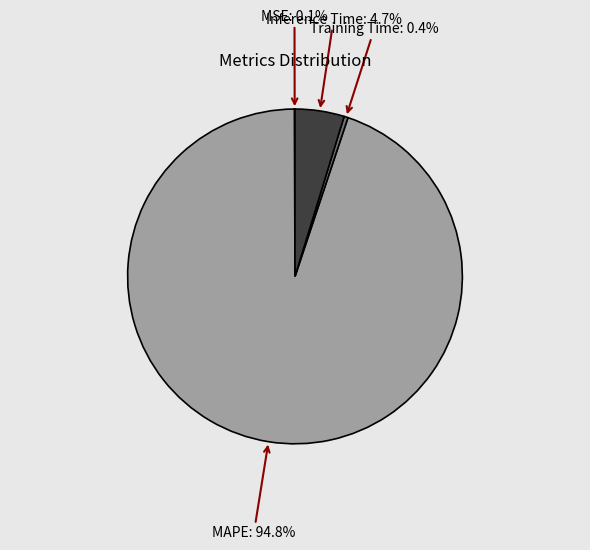

What is the largest slice in the pie chart?

MAPE